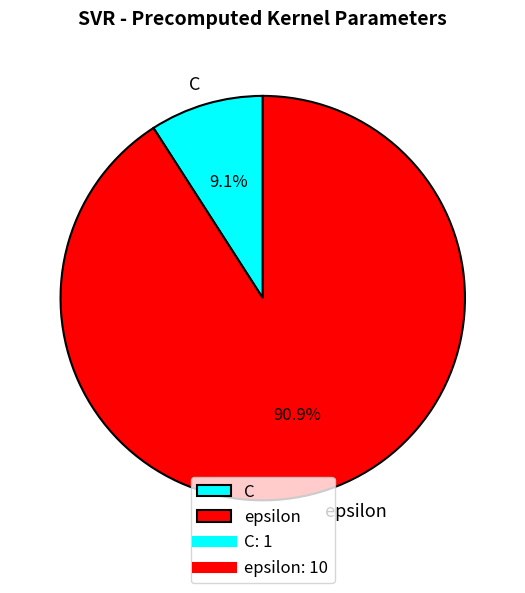

Which has a higher value, C or epsilon?

epsilon